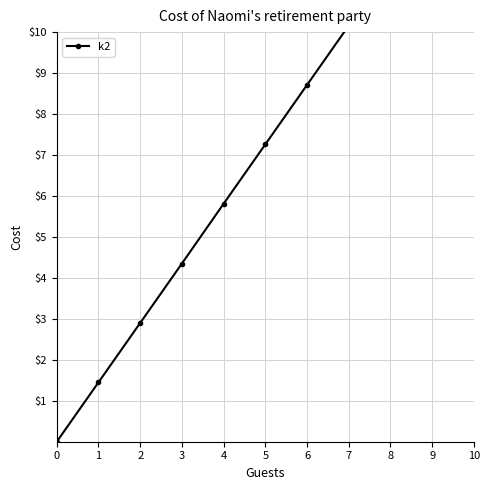

Does the chart display data point markers on the line(s)?

Yes